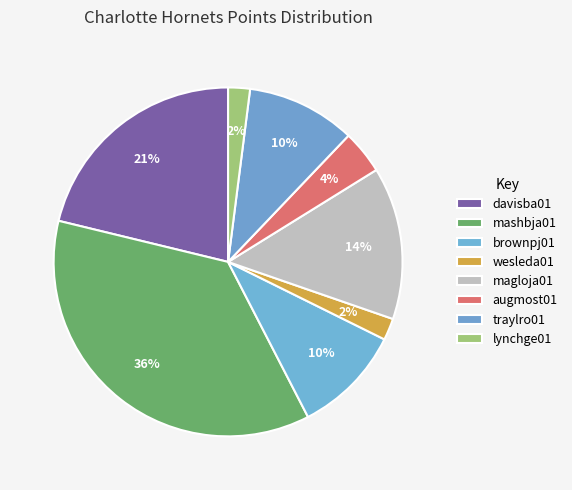

Count the number of slices in the pie.

8